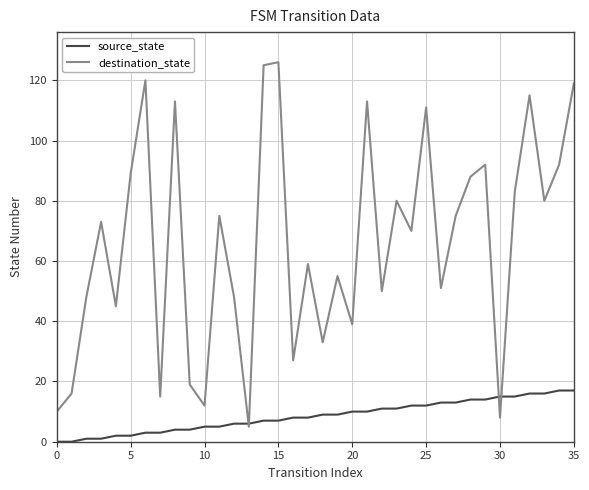

Which series has the largest total across all categories?

destination_state